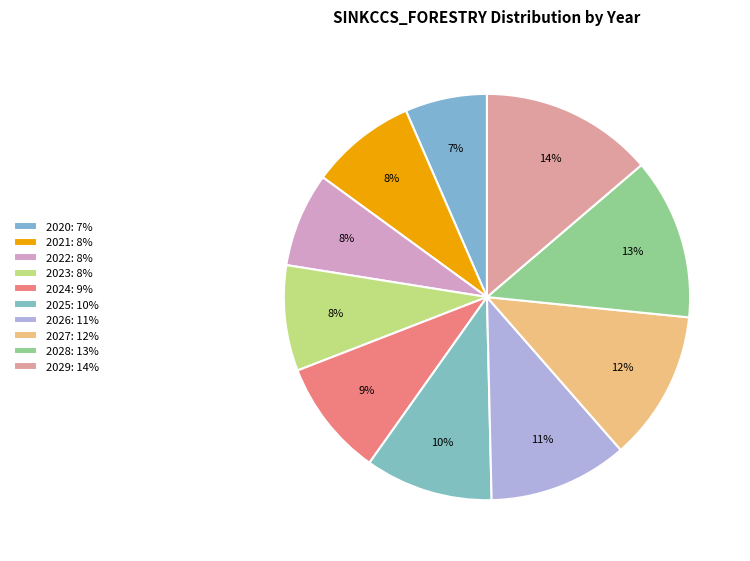

Which has a higher value, 2023 or 2024?

2024